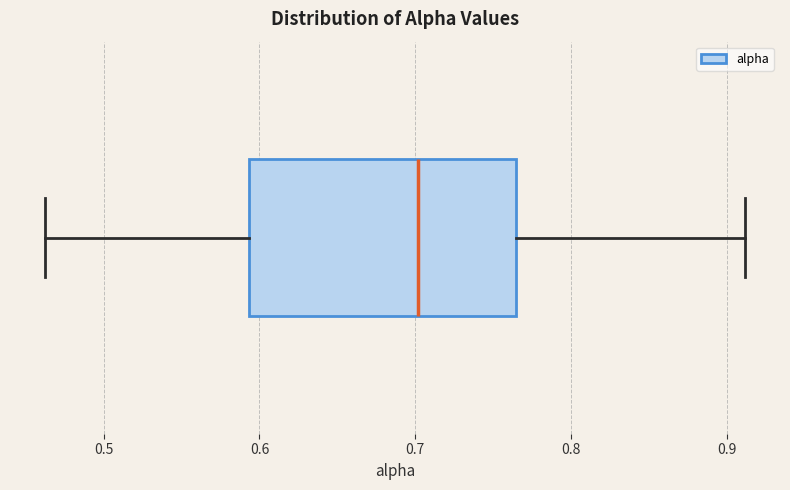

Where is the right edge of the box on the x-axis? The values are not printed on the chart, so give them approximately, as read against the axis.

0.76